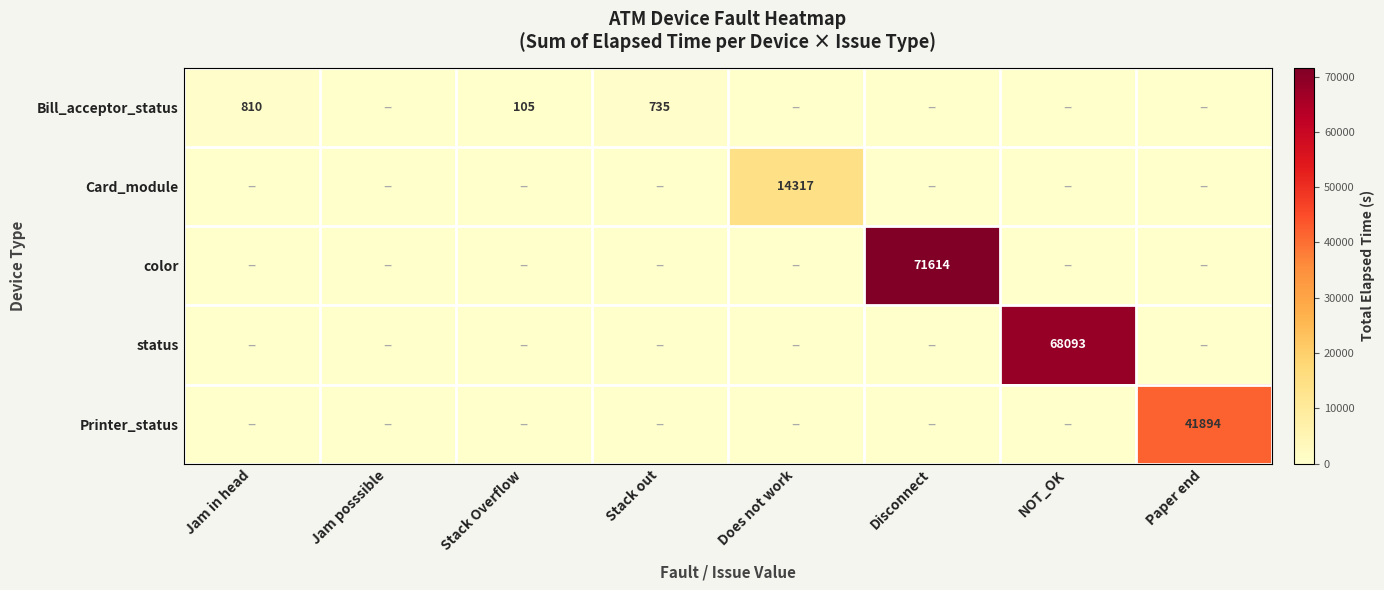

At how many categories does at least one series exceed 69191?

1